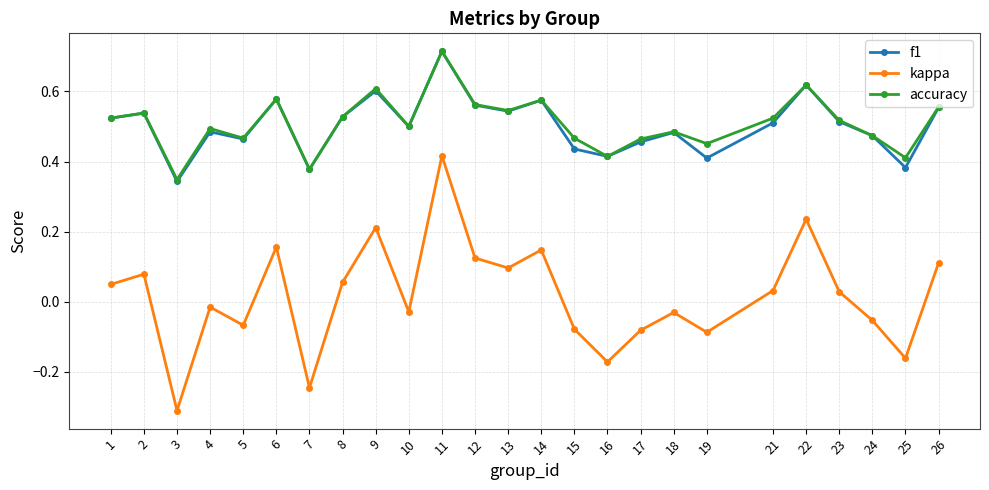

Which series has the widest spread of values?

kappa